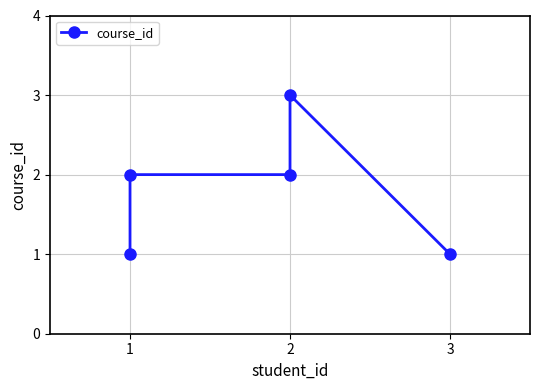

How many categories are shown in the chart?

5